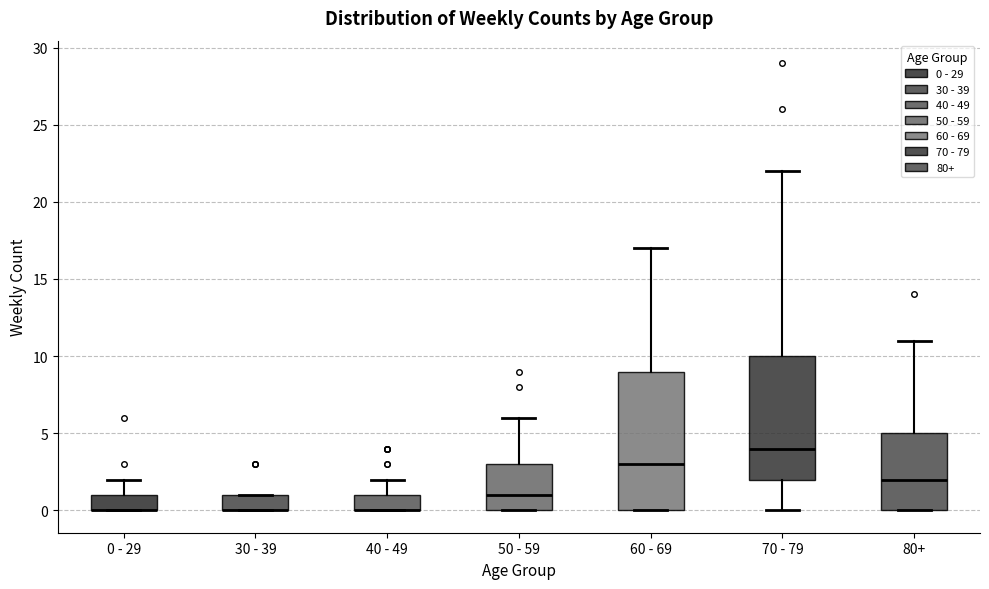

Comparing the boxes themselves (not the whiskers), which one is the tallest?

60 - 69